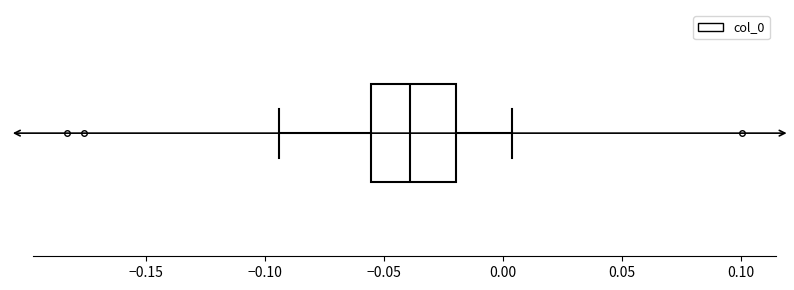

Read this box plot against the x-axis: the position of the median line, the range covered by the box, and the ends of both whiskers. The values are not printed on the chart, so give them approximately, as read against the axis.

median -0.040, box -0.055 to -0.020, whiskers -0.095 to 0.005